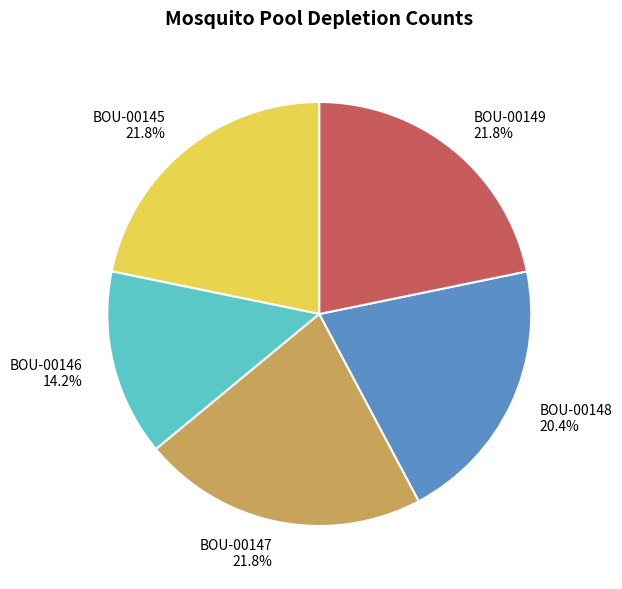

Is the sum of BOU-00149 and BOU-00148 greater than half?

No